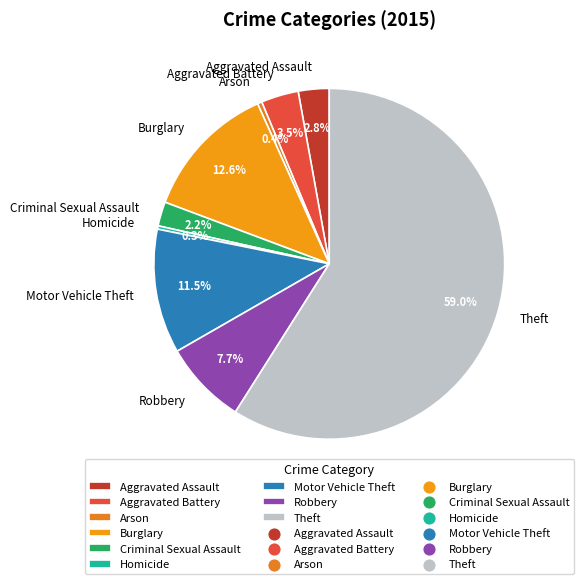

To the nearest percent, what is the combined percentage of Robbery and Arson?

8%